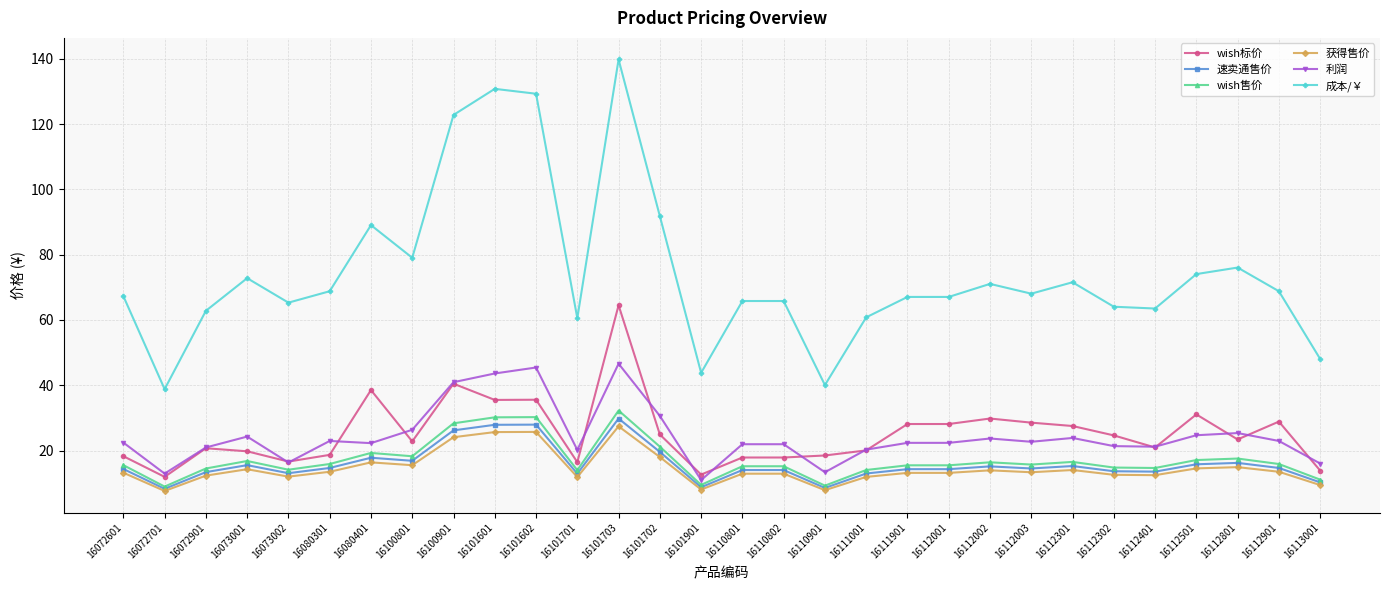

Is it true that wish标价 equals 8.5 at 16112301?

False